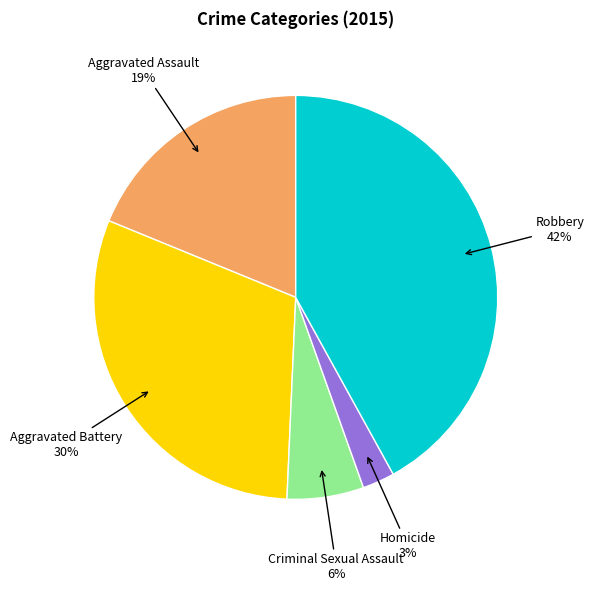

Which category has the smallest portion of the pie?

Homicide